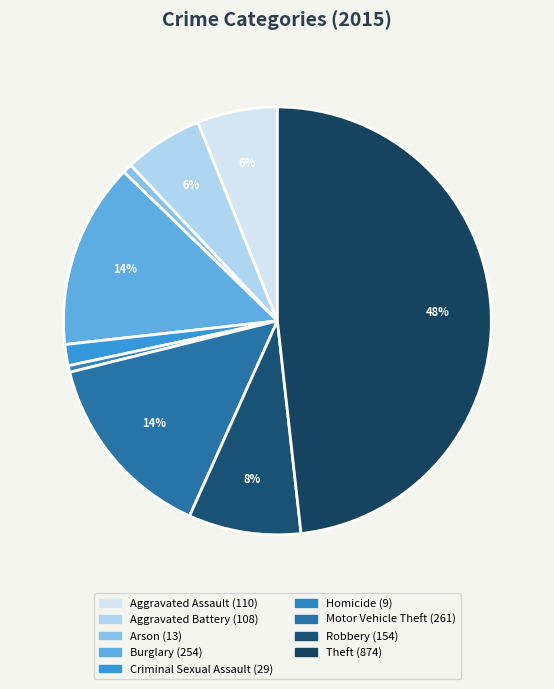

True or false: Motor Vehicle Theft accounts for 28% of the total.

False